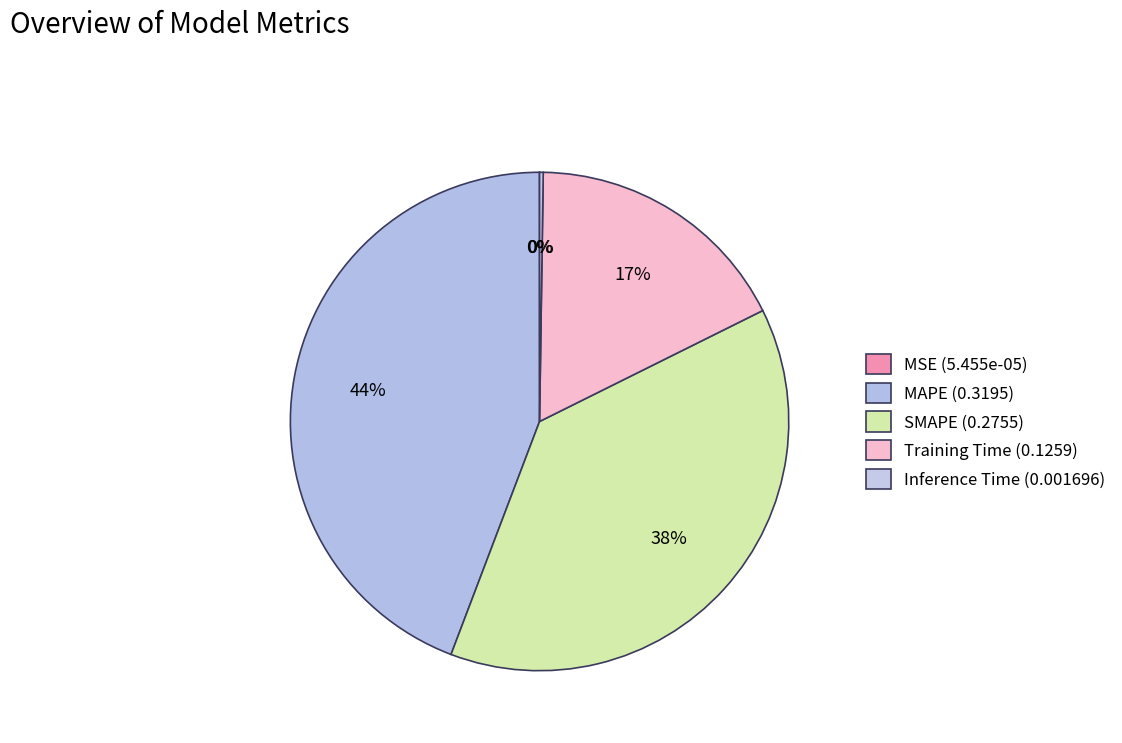

Which slice is the smallest?

MSE